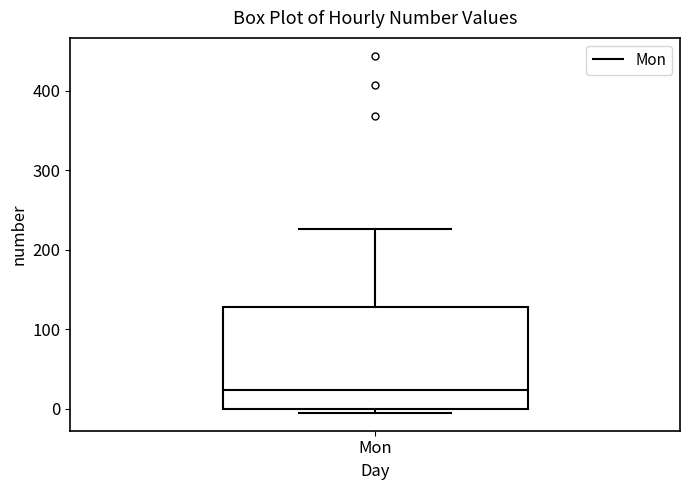

Transcribe this box plot: give where the median line is, the range the box spans, and where the two whiskers end, as read against the y-axis. The values are not printed on the chart, so give them approximately, as read against the axis.

median 20, box 0 to 130, whiskers -10 to 230